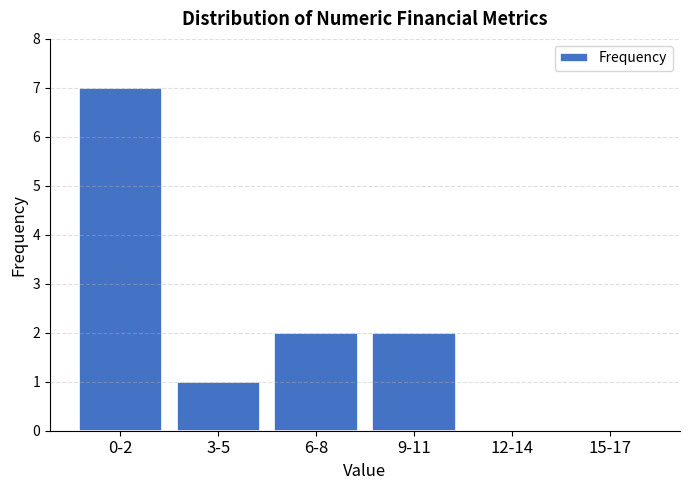

Reading left to right, list all the values displayed in this chart.

0-2=7	3-5=1	6-8=2	9-11=2	12-14=0	15-17=0